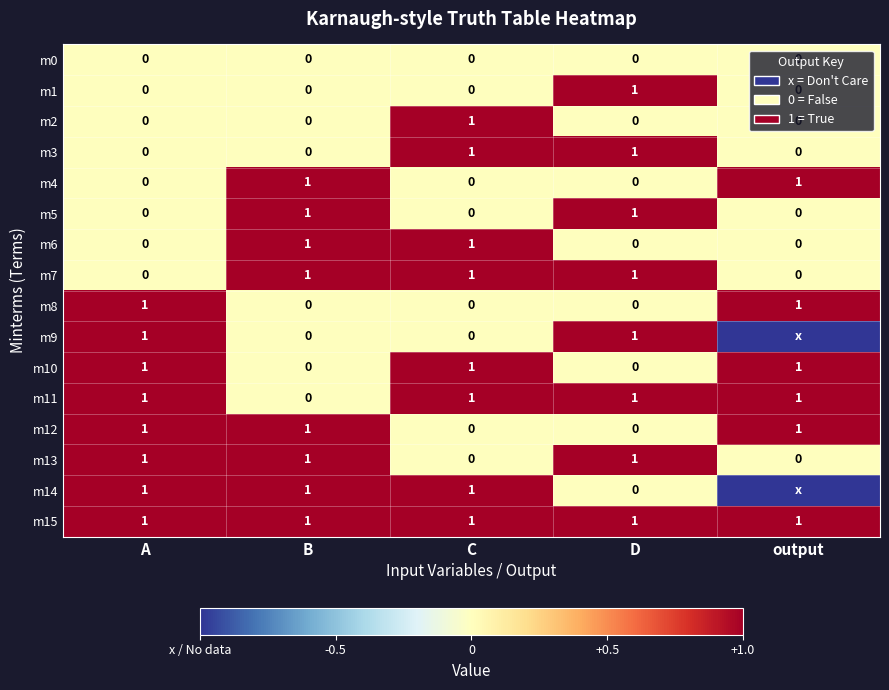

What is the total value across all series at D?

8